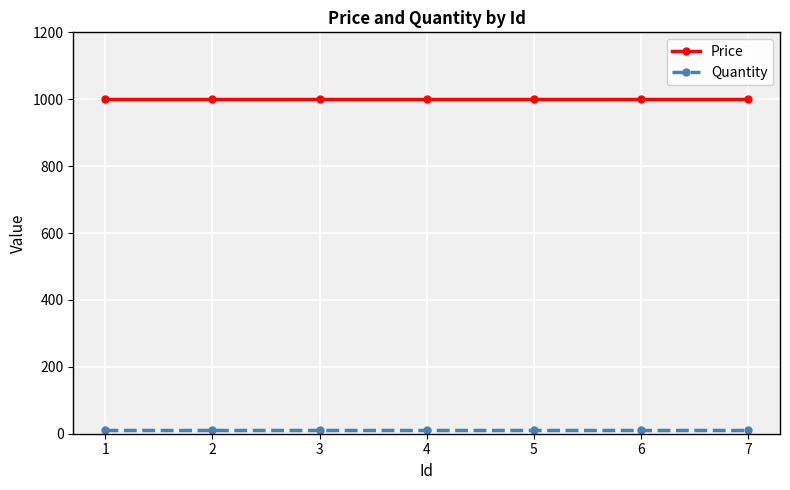

Reading right to left, extract all data points from this chart.

Price: 7=1000	6=1000	5=1000	4=1000	3=1000	2=1000	1=1000
Quantity: 7=12	6=12	5=12	4=12	3=12	2=12	1=12